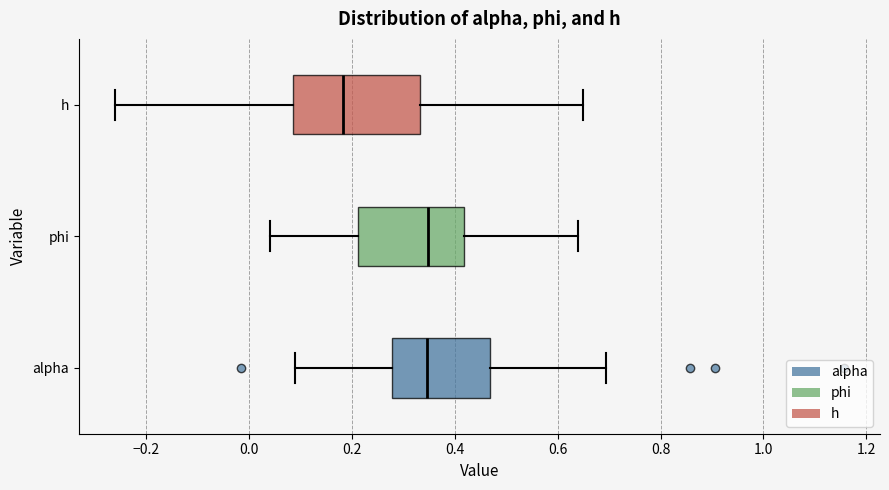

Where is the left edge of the box for alpha on the x-axis? The values are not printed on the chart, so give them approximately, as read against the axis.

0.28